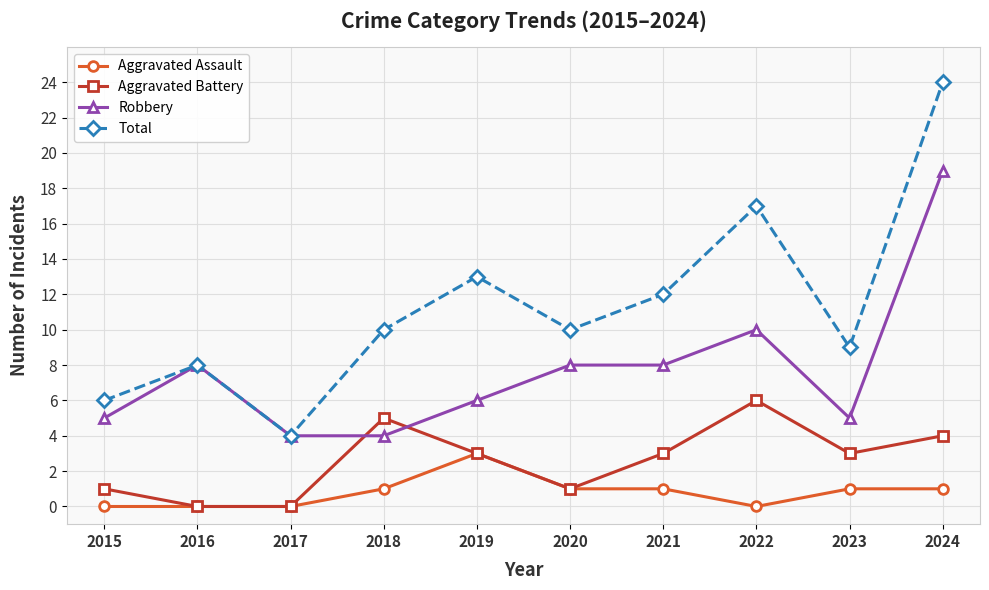

Where is Robbery nearest to the value 11?

2022